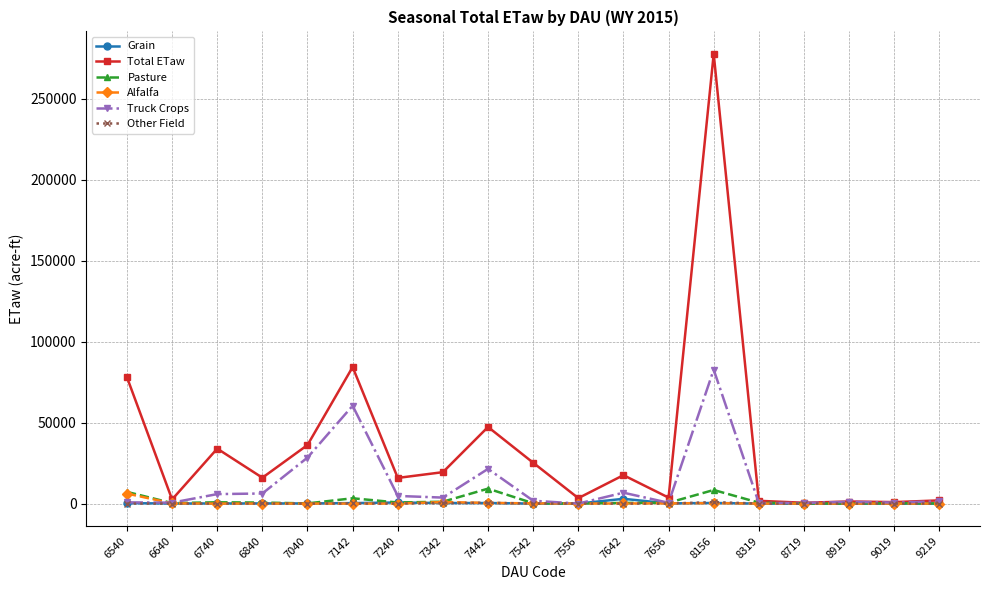

What is the highest value of the Pasture series?

9227.4